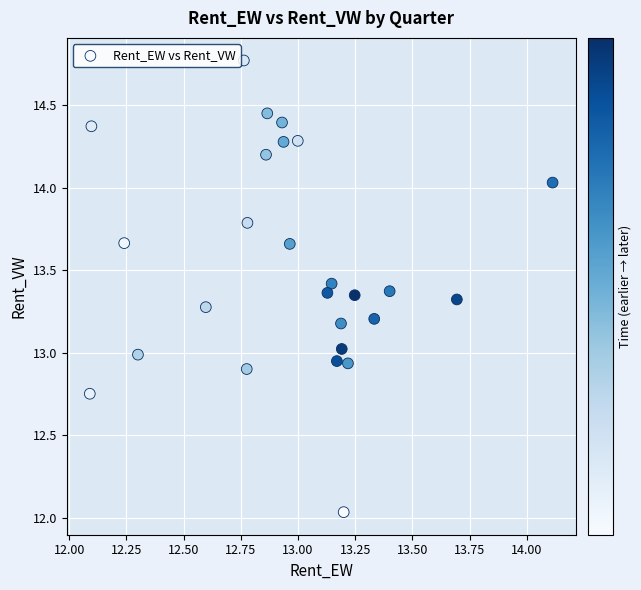

What is the range of X values (max minus min)?

2.0